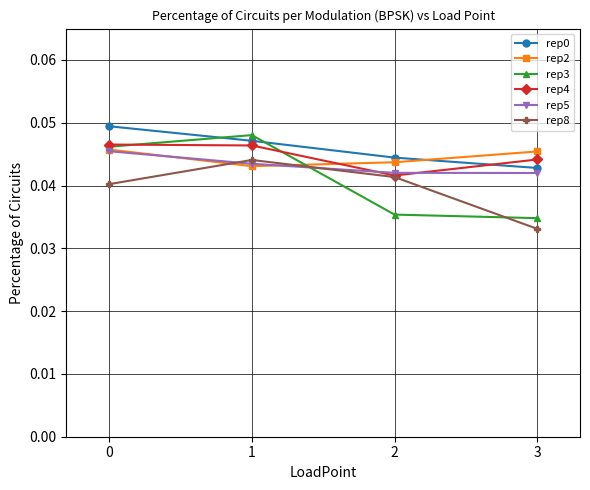

Where do rep3 and rep8 first cross each other?

1 and 2